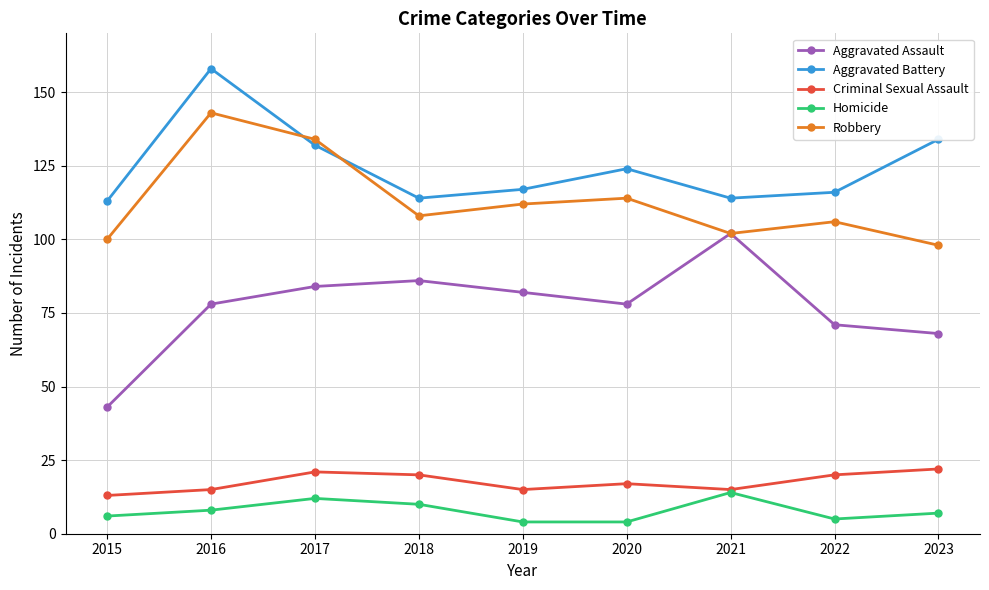

What value does the Homicide series have at 2019, to the nearest 5?

5